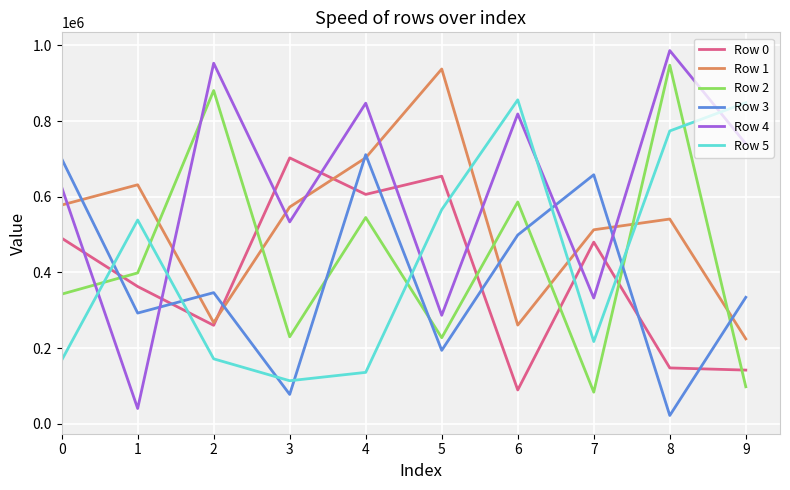

True or false: Row 2 and Row 4 cross at least once.

True